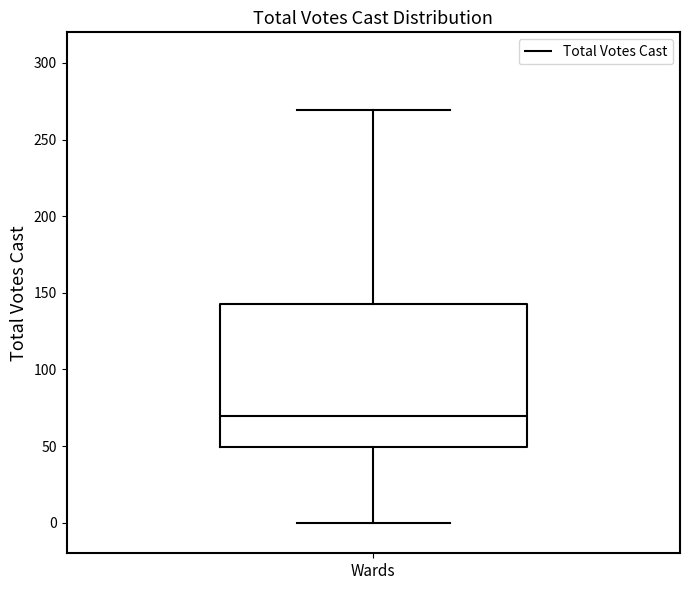

Where is the lower edge of the box for Wards on the y-axis? The values are not printed on the chart, so give them approximately, as read against the axis.

50